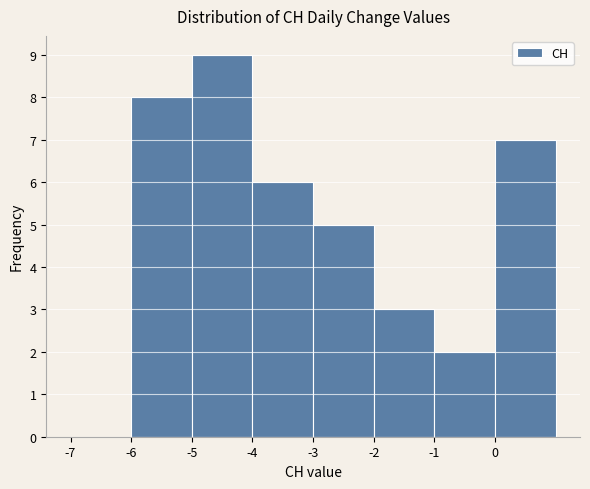

Reading left to right, list every bar in this chart as the range it spans on the x-axis followed by its height. The values are not printed on the chart, so give them approximately, as read against the axis.

-7 to -6: 0
-6 to -5: 8
-5 to -4: 9
-4 to -3: 6
-3 to -2: 5
-2 to -1: 3
-1 to 0: 2
0 to 1: 7